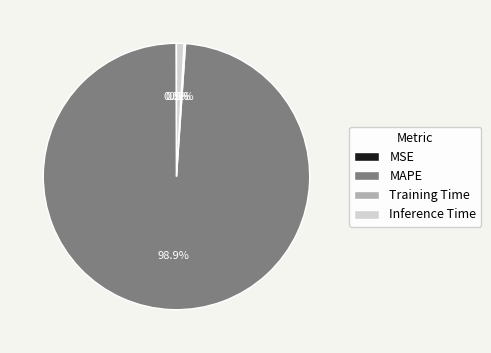

Is MAPE the majority of the pie?

Yes